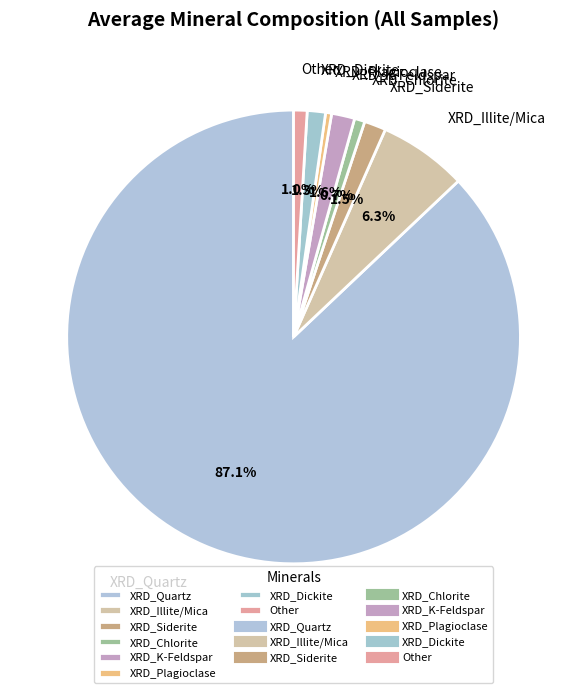

True or false: XRD_Chlorite accounts for 1% of the total.

True